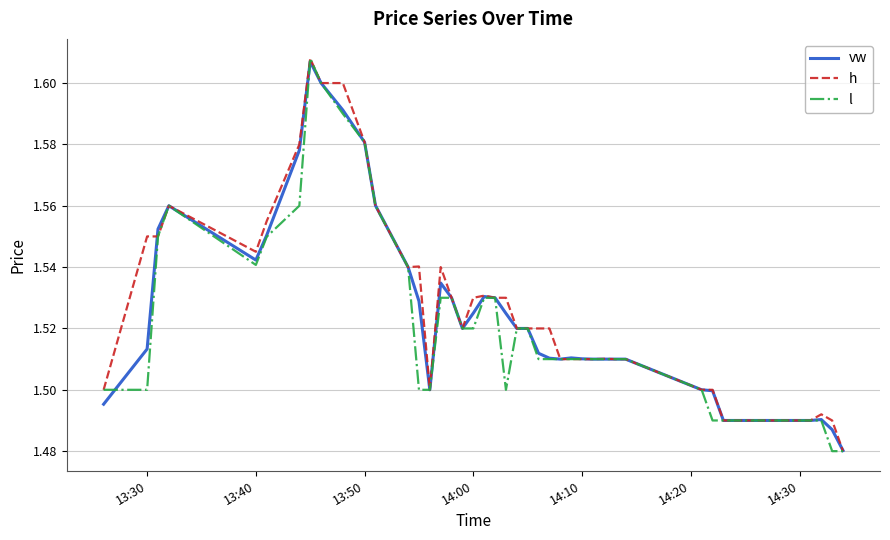

How many interior local peaks does the h series have?

7